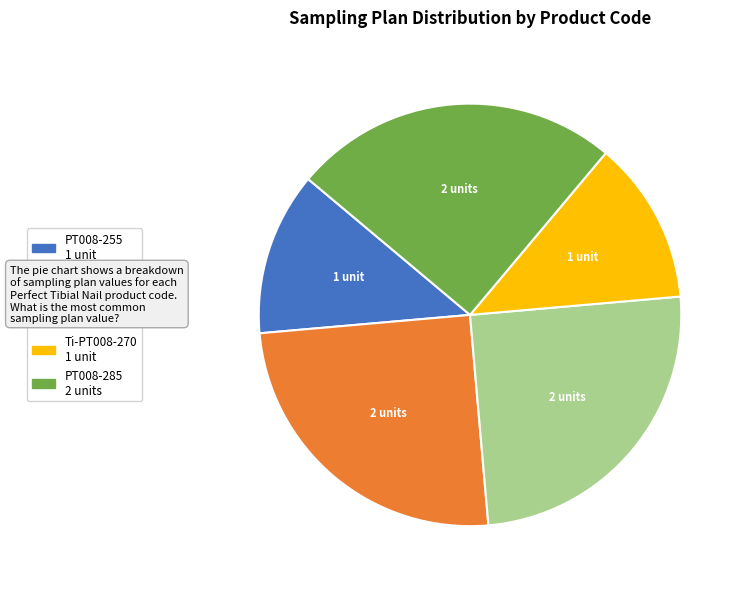

True or false: Ti-PT008-255 accounts for 25% of the total.

True